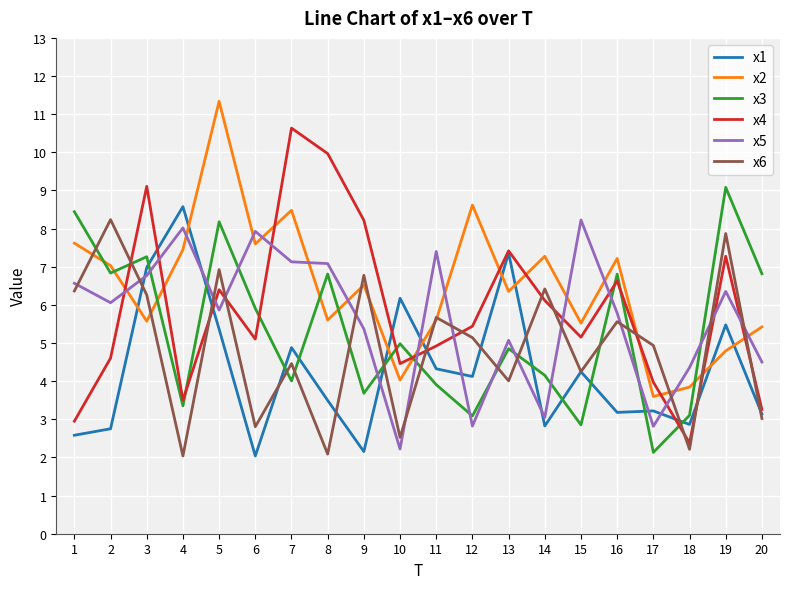

At which category is the sum across all series the highest?

5